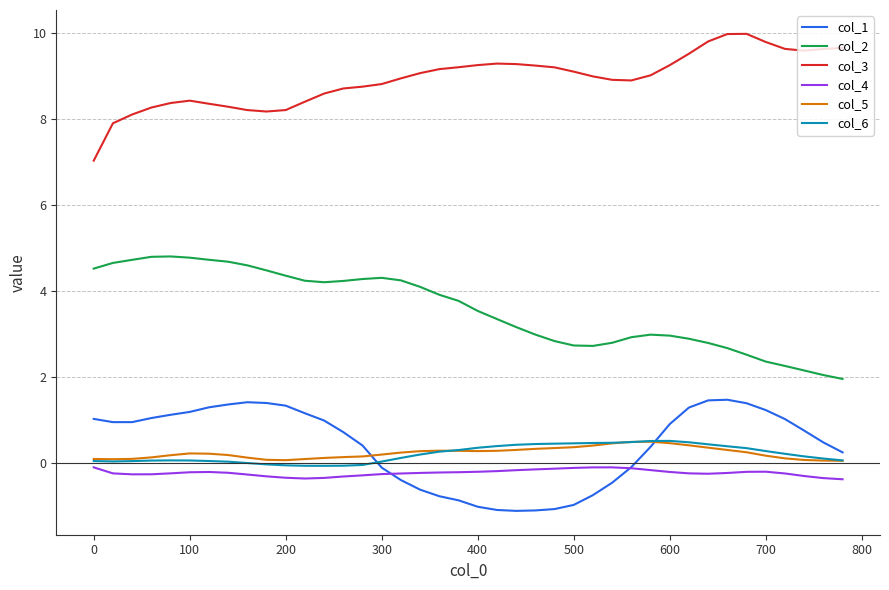

True or false: col_5 and col_1 cross at least once.

True